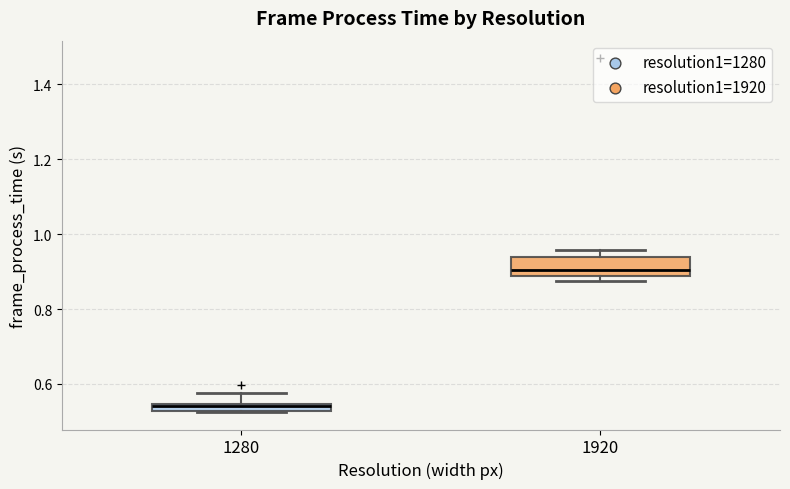

Where is the lower edge of the box at x = 1920 on the y-axis? The values are not printed on the chart, so give them approximately, as read against the axis.

0.88